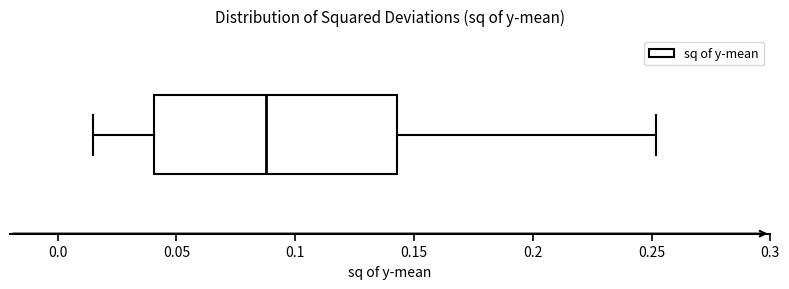

Where is the right edge of the box on the x-axis? The values are not printed on the chart, so give them approximately, as read against the axis.

0.145